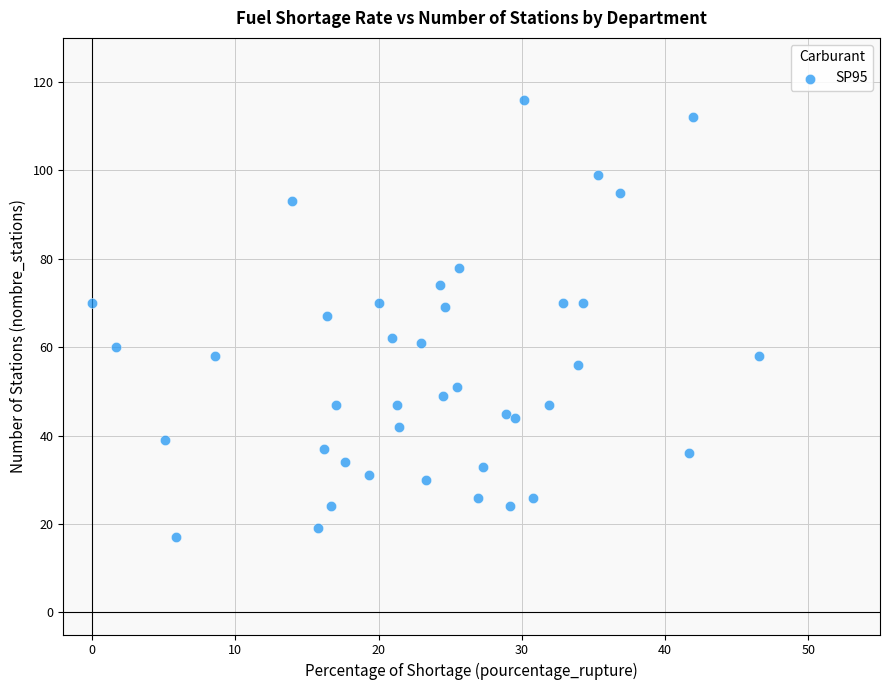

How many data points are displayed?

40